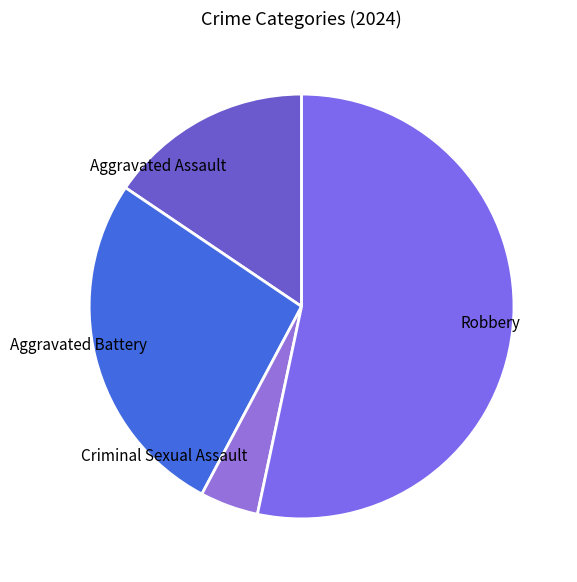

Combined, do Robbery and Aggravated Assault account for over 50%?

Yes